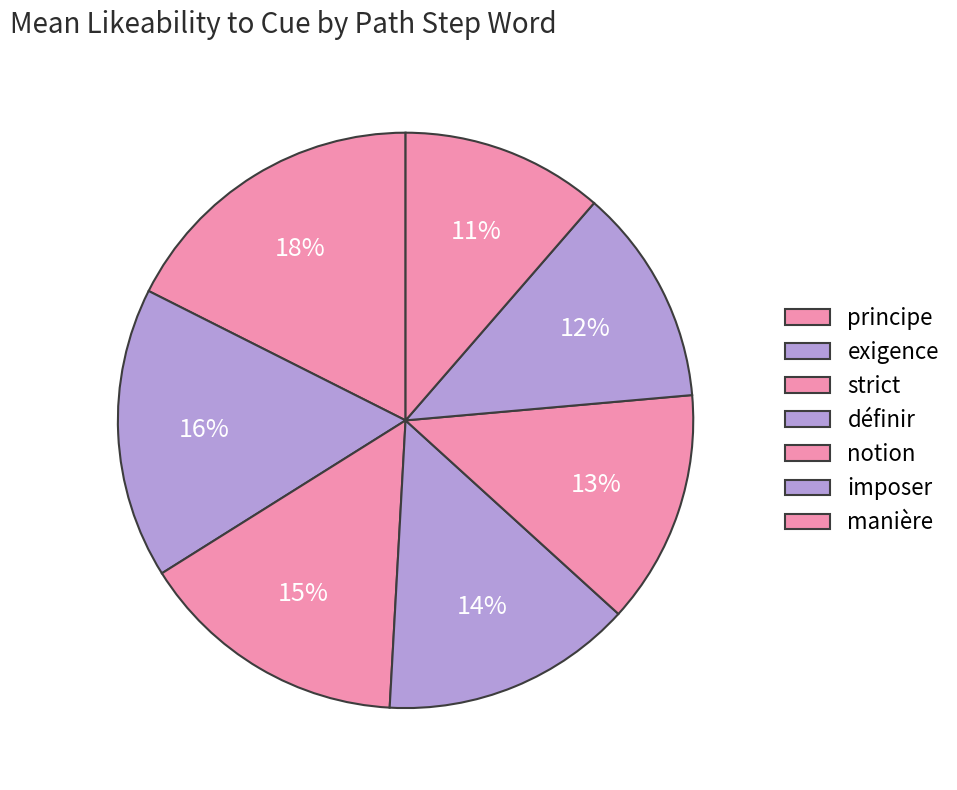

How many slices are in this pie chart?

7